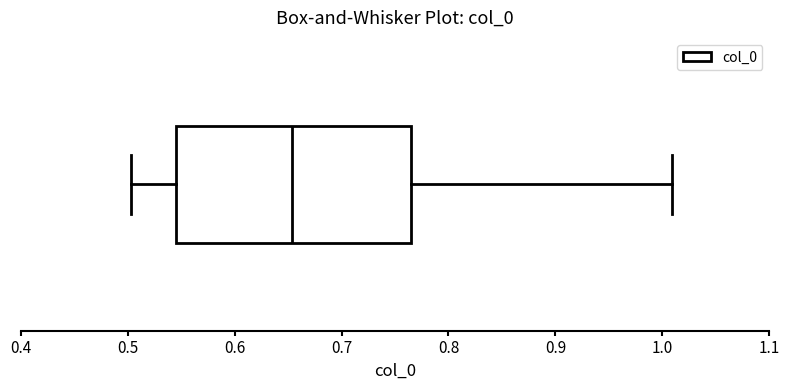

Read this box plot against the x-axis: the position of the median line, the range covered by the box, and the ends of both whiskers. The values are not printed on the chart, so give them approximately, as read against the axis.

median 0.65, box 0.55 to 0.77, whiskers 0.50 to 1.01